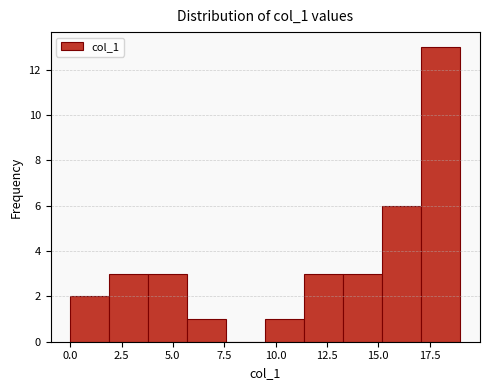

Around what value on the x-axis is the tallest bar? Give the approximate position of its centre, as read against the axis.

18.0